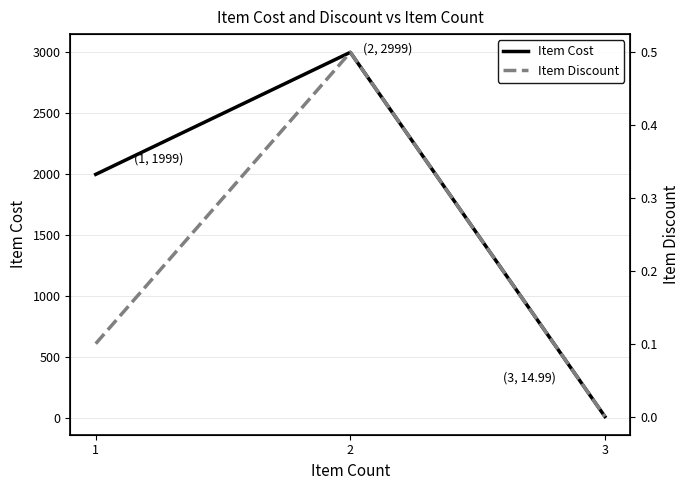

Is it true that Item Discount equals 0.5 at 2?

True